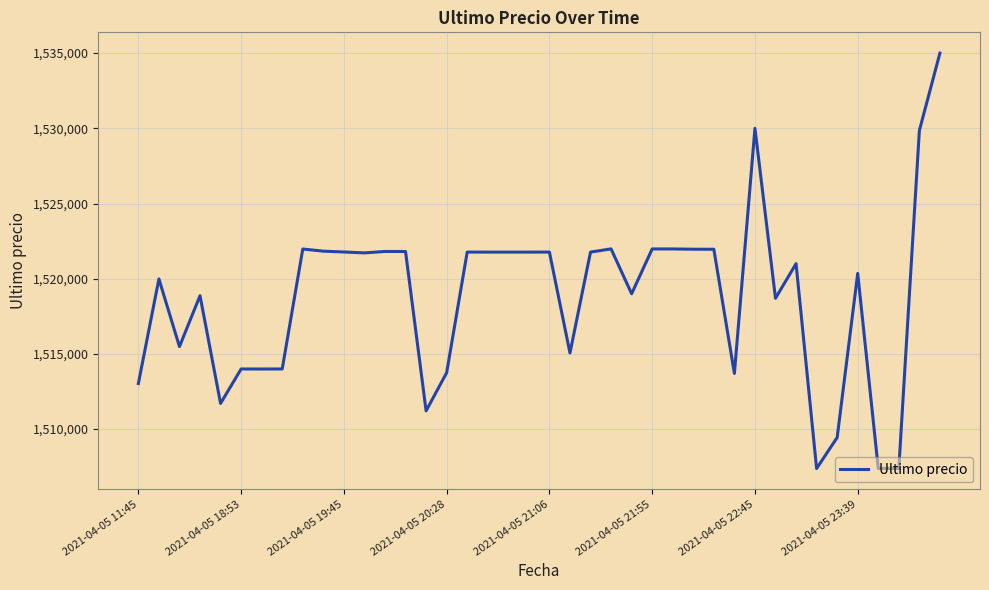

What is the smallest value displayed?

1507383.0